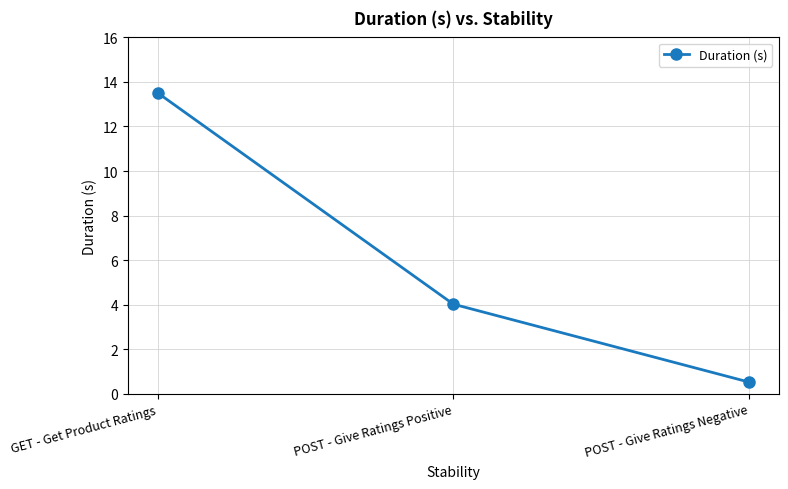

True or false: the data shows 13.5 at GET - Get Product Ratings.

True